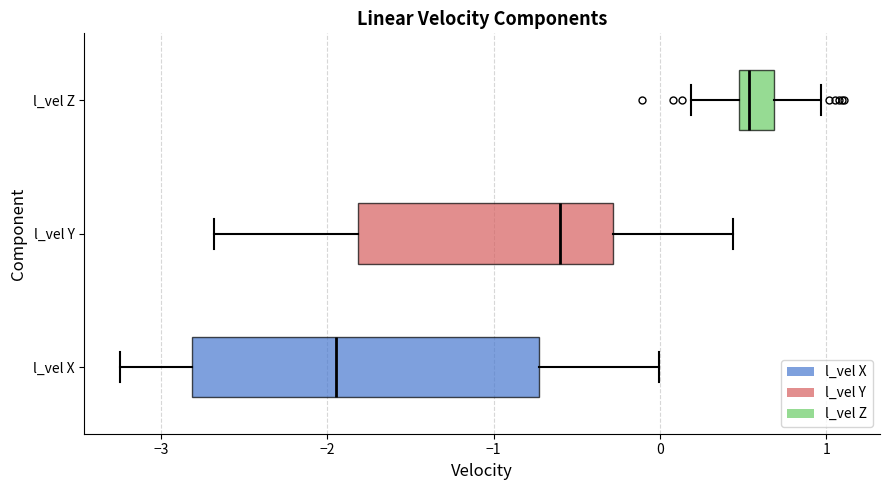

Comparing the boxes themselves (not the whiskers), which one is the widest?

l_vel X